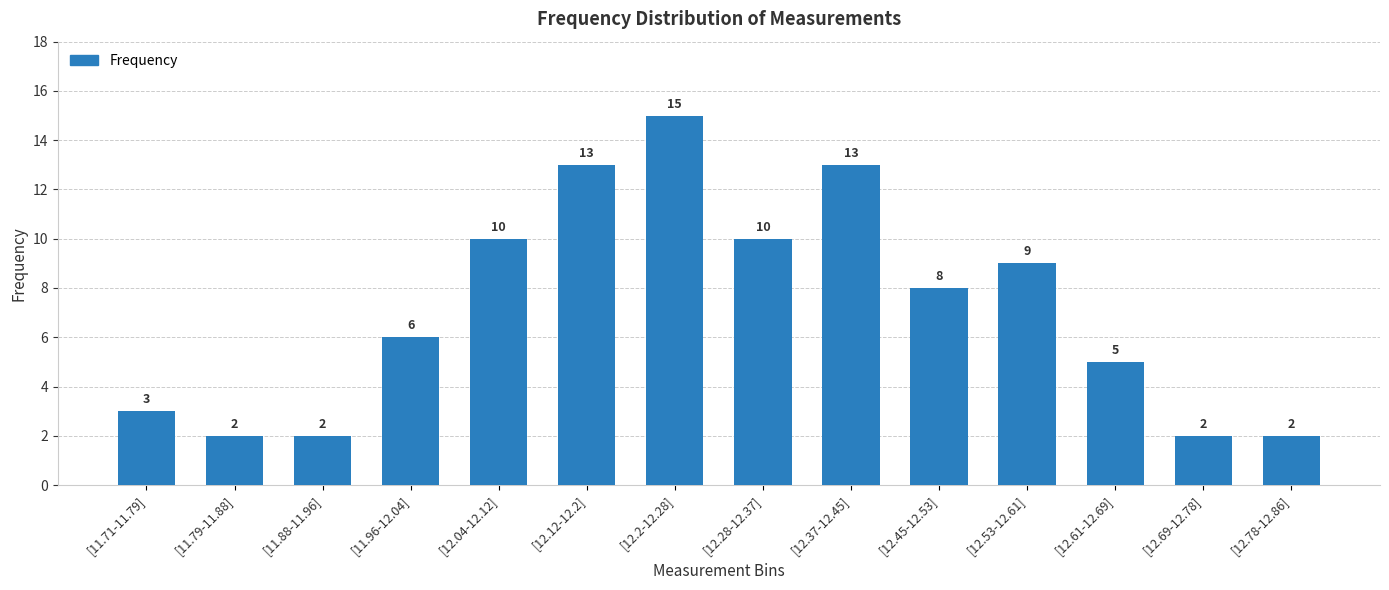

What is the sum of the values at [12.78-12.86] and [11.88-11.96]?

4